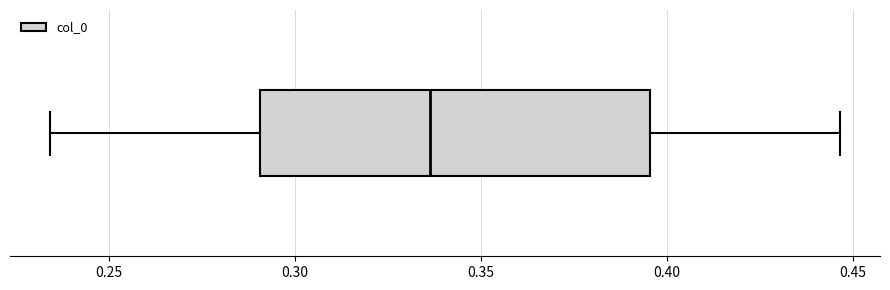

Where is the right edge of the box on the x-axis? The values are not printed on the chart, so give them approximately, as read against the axis.

0.395